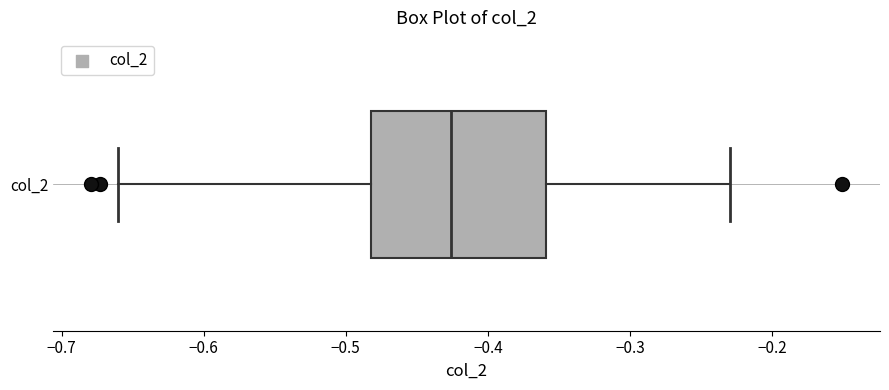

Transcribe this box plot: give where the median line is, the range the box spans, and where the two whiskers end, as read against the x-axis. The values are not printed on the chart, so give them approximately, as read against the axis.

median -0.43, box -0.48 to -0.36, whiskers -0.66 to -0.23